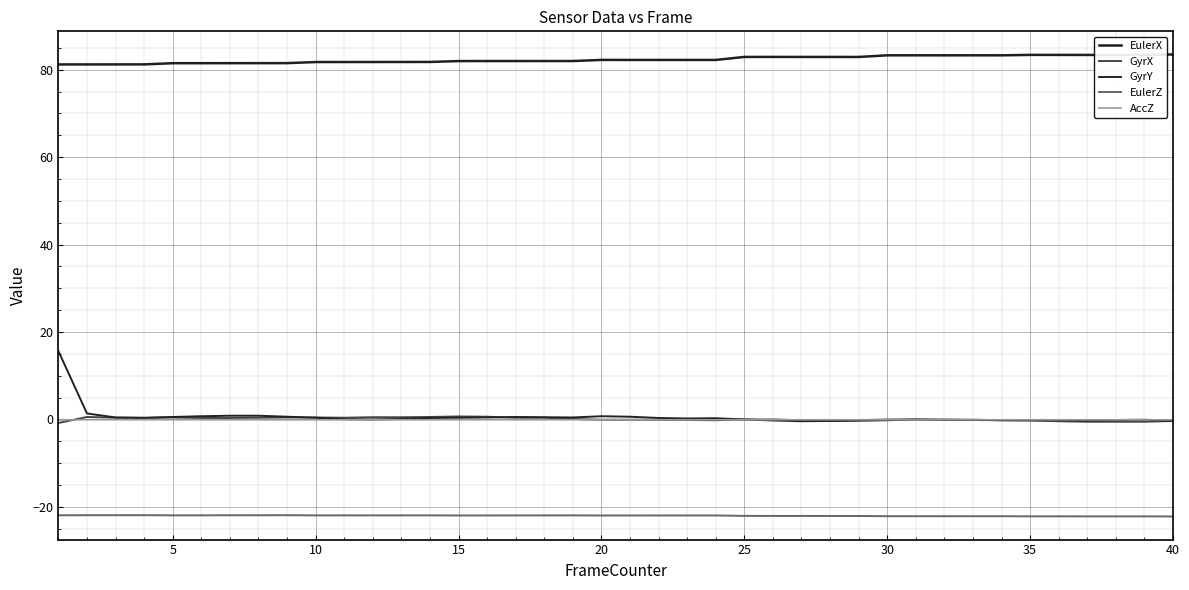

Which series has the largest range (max minus min)?

GyrY